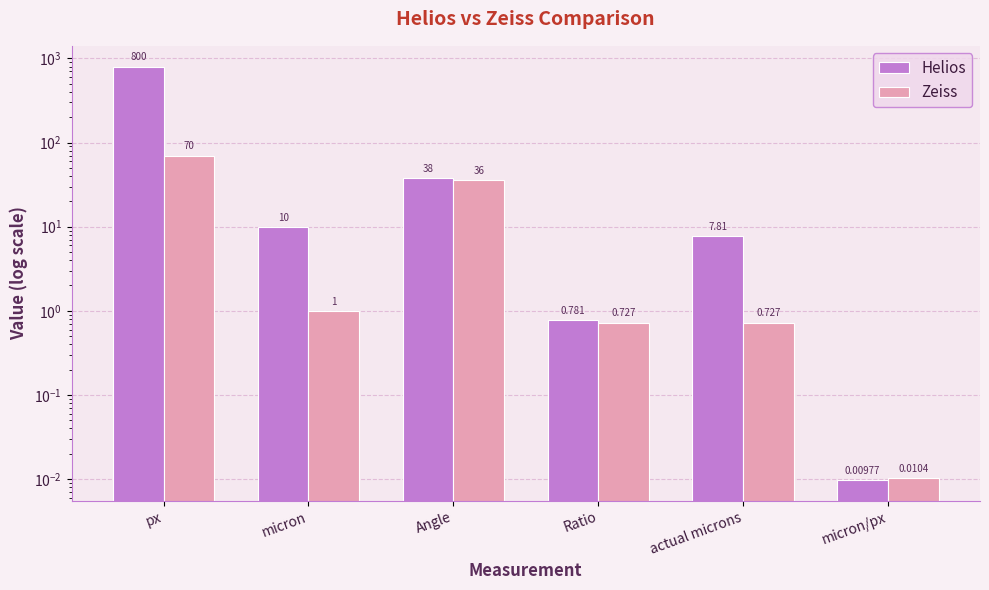

Reading left to right, list all the values displayed in this chart.

Helios: px=800.0	micron=10.0	Angle=38.0	Ratio=0.8	actual microns=7.8	micron/px=0.0
Zeiss: px=70.0	micron=1.0	Angle=36.0	Ratio=0.7	actual microns=0.7	micron/px=0.0